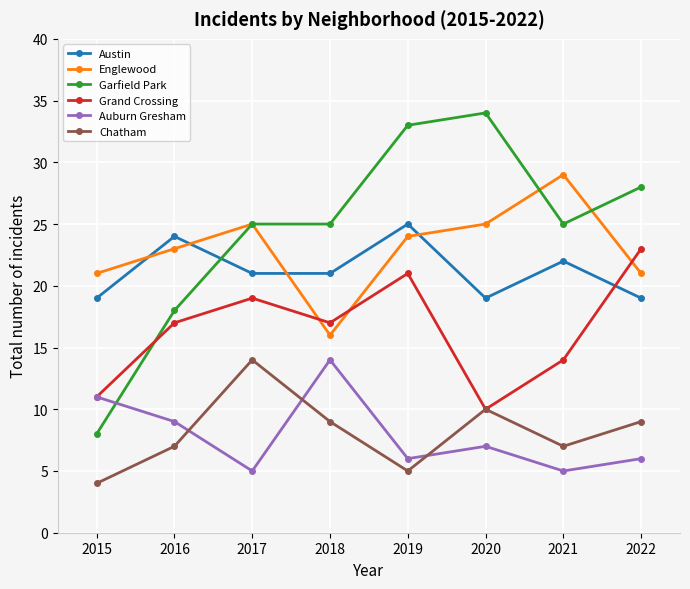

How many lines are shown in the chart?

6